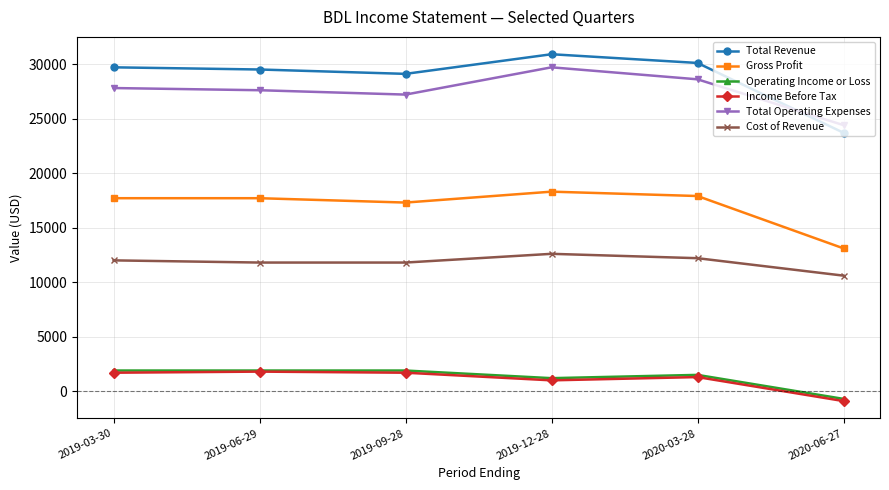

What position from the left is 2019-06-29?

2